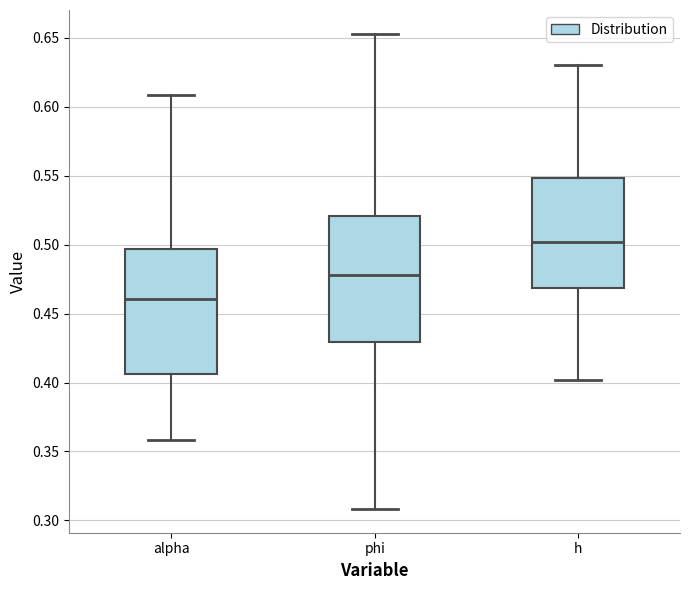

Reading left to right, transcribe this box plot: for each box, give where its median line is, the range the box spans, and where its two whiskers end, as read against the y-axis. The values are not printed on the chart, so give them approximately, as read against the axis.

alpha: median 0.460, box 0.405 to 0.495, whiskers 0.360 to 0.610
phi: median 0.480, box 0.430 to 0.520, whiskers 0.310 to 0.655
h: median 0.500, box 0.470 to 0.550, whiskers 0.400 to 0.630